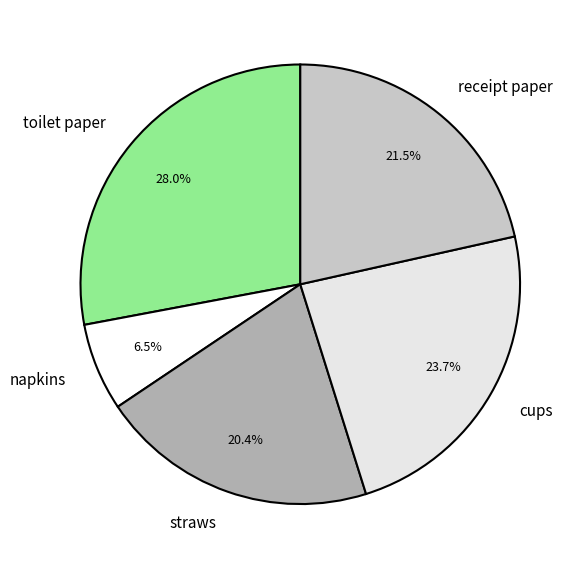

Is there a majority slice in this chart?

No